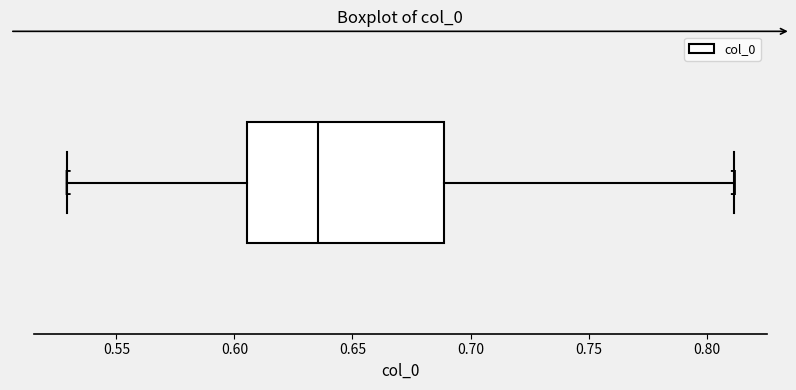

Read this box plot against the x-axis: the position of the median line, the range covered by the box, and the ends of both whiskers. The values are not printed on the chart, so give them approximately, as read against the axis.

median 0.635, box 0.605 to 0.690, whiskers 0.530 to 0.810